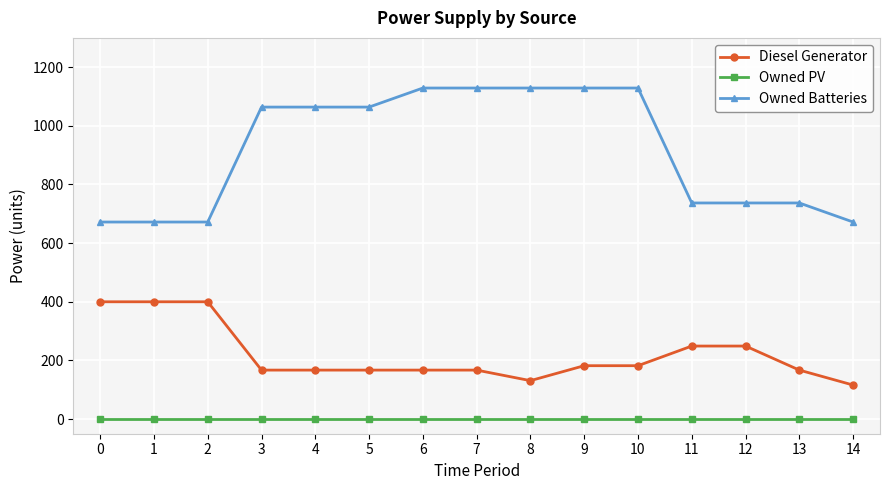

Which series has the largest total across all categories?

Owned Batteries